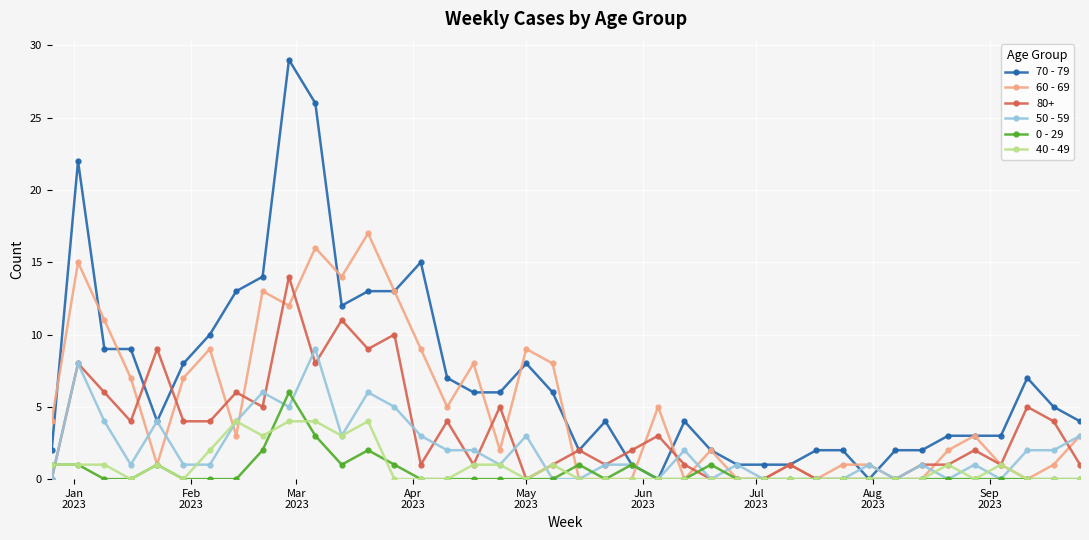

Which series ends up on top after the final intersection of 50 - 59 and 0 - 29?

50 - 59